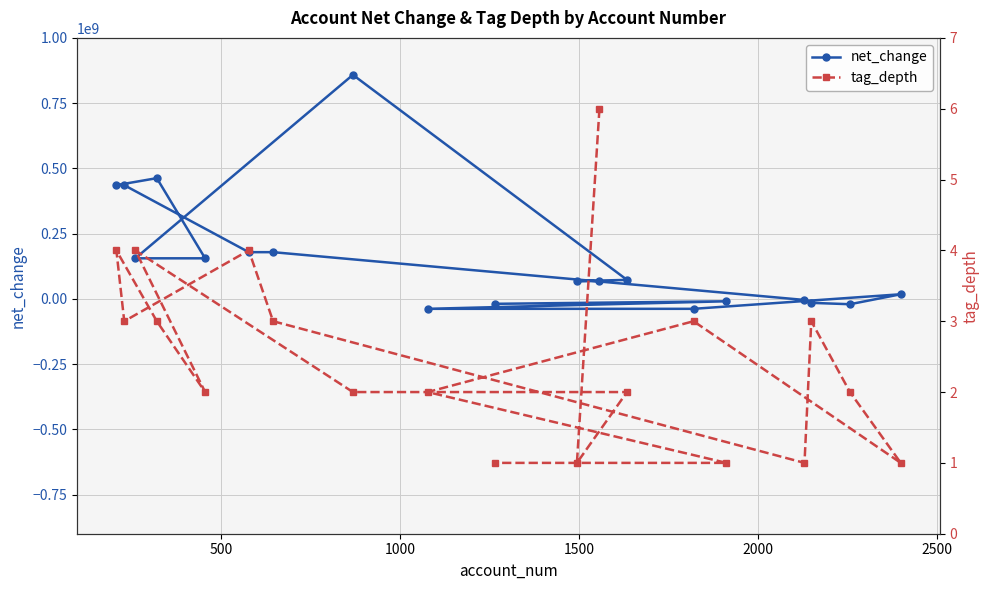

What is the maximum value for net_change?

858374000